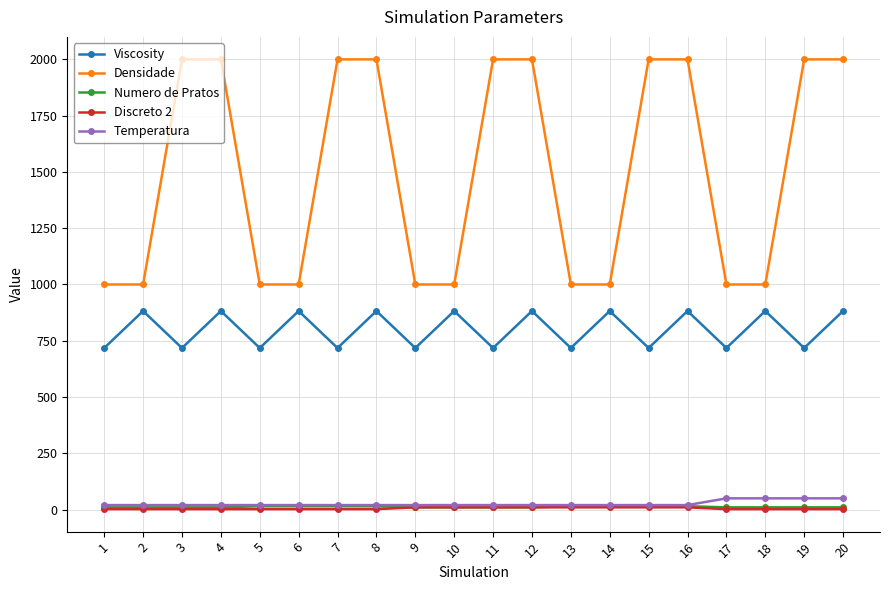

Which series has the widest spread of values?

Densidade